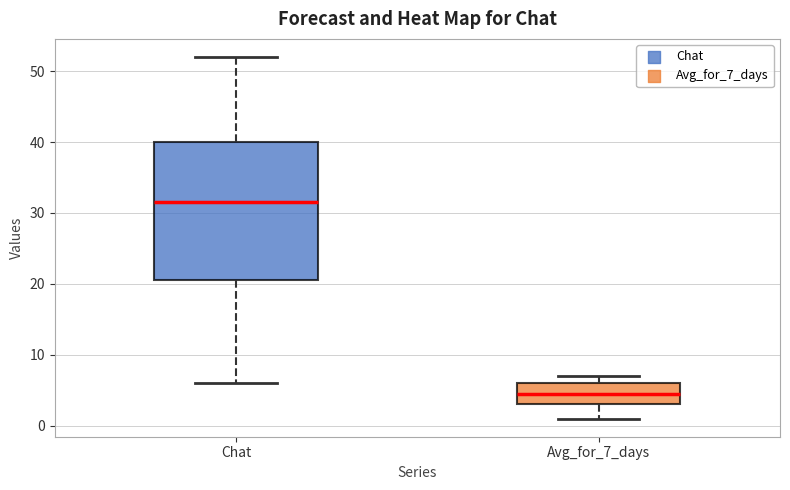

Where is the upper edge of the box for Avg_for_7_days on the y-axis? The values are not printed on the chart, so give them approximately, as read against the axis.

6